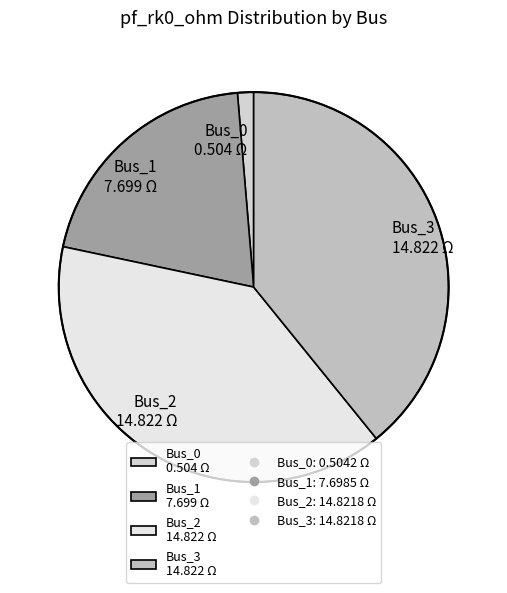

Is there a majority slice in this chart?

No